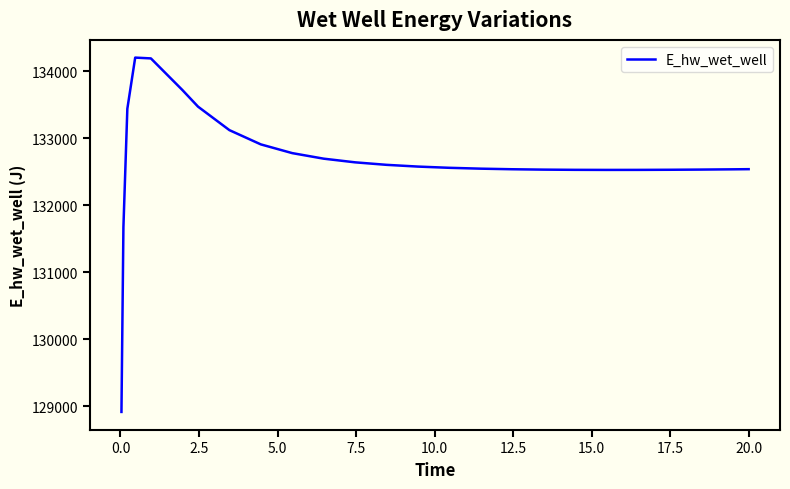

What is the difference between the maximum and minimum values?

5292.6